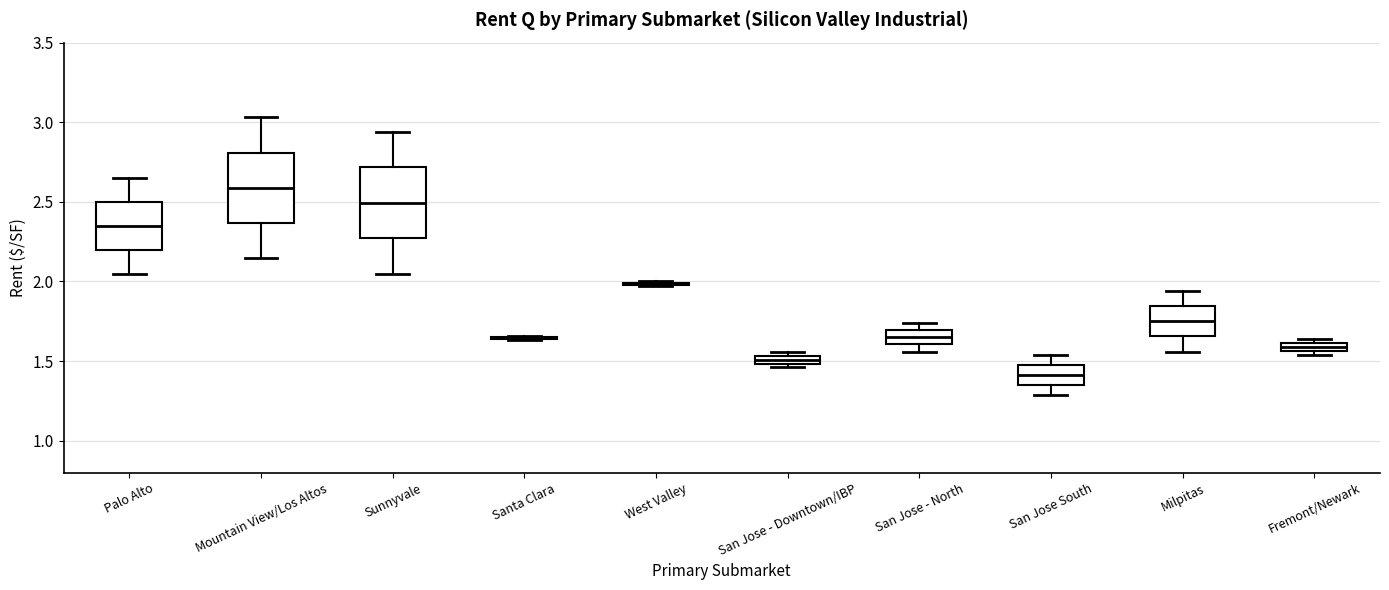

Where is the upper edge of the box for Mountain View/Los Altos on the y-axis? The values are not printed on the chart, so give them approximately, as read against the axis.

2.80